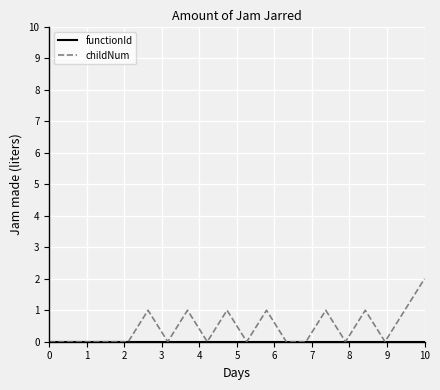

How many lines are shown in the chart?

2